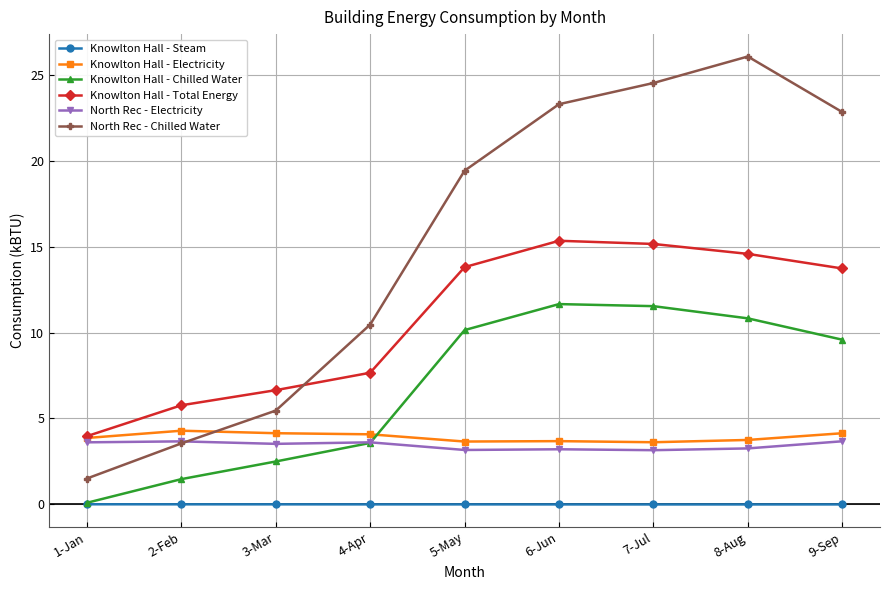

How many Knowlton Hall - Electricity values are between 3 and 4?

5